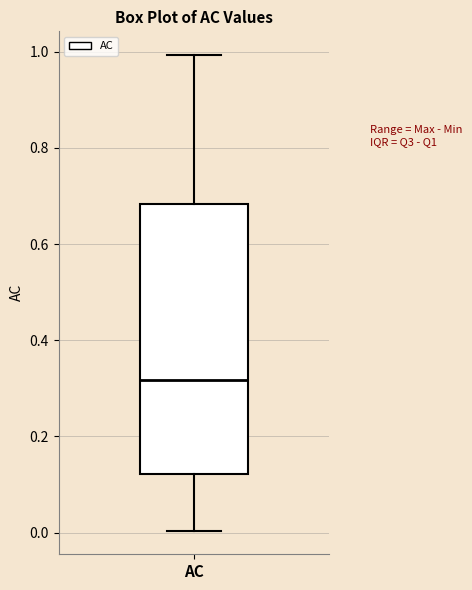

Transcribe this box plot: give where the median line is, the range the box spans, and where the two whiskers end, as read against the y-axis. The values are not printed on the chart, so give them approximately, as read against the axis.

median 0.32, box 0.12 to 0.68, whiskers 0.00 to 1.00